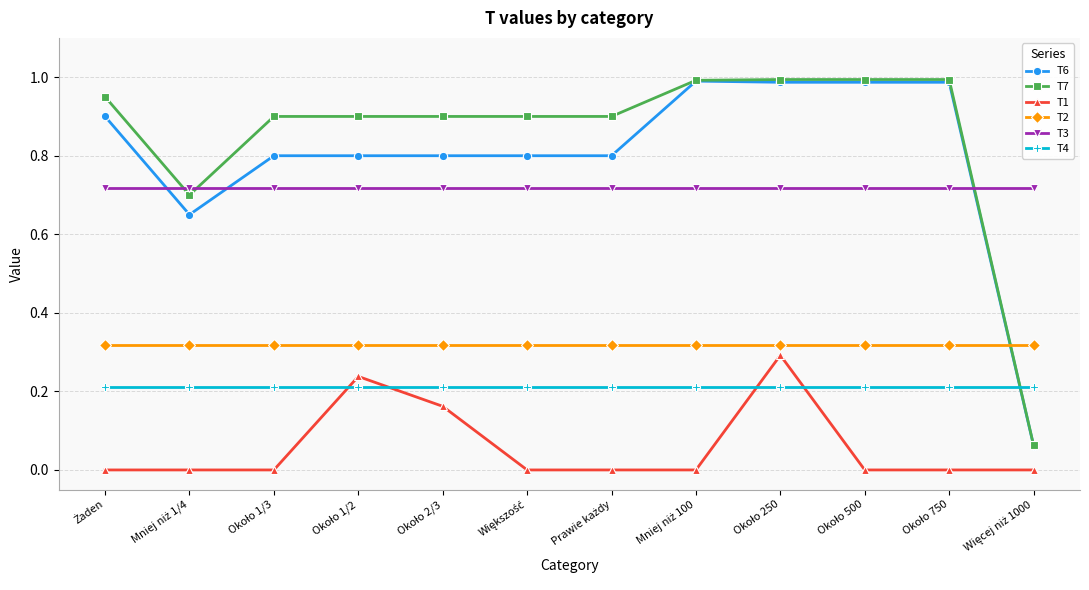

Which series has the largest range (max minus min)?

T7